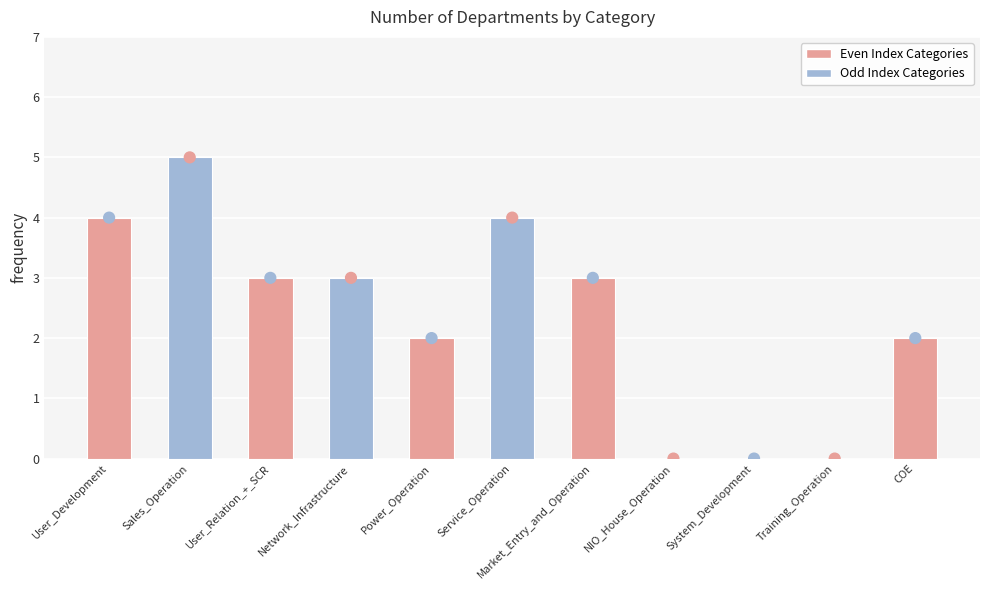

What is the change in value from User_Relation_+_SCR to Service_Operation?

+1